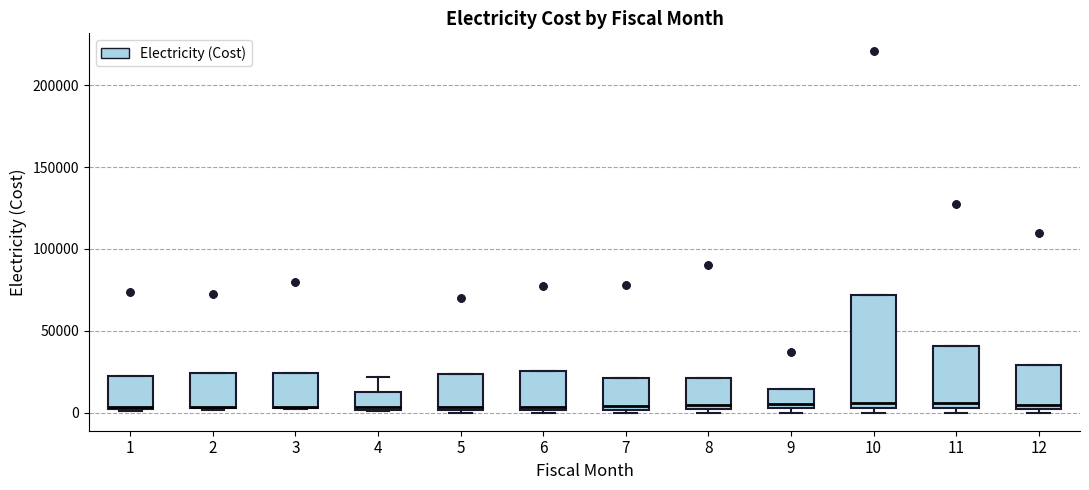

Reading left to right, read every box against the y-axis: the position of its median line, the range the box covers, and the ends of its whiskers. The values are not printed on the chart, so give them approximately, as read against the axis.

1: median 5000, box 0 to 25000, whiskers 0 to 25000
2: median 5000 (drawn on the box's lower edge), box 5000 to 25000, whiskers 0 to 25000
3: median 5000 (drawn on the box's lower edge), box 5000 to 25000, whiskers 0 to 25000
4: median 5000, box 0 to 15000, whiskers 0 to 20000
5: median 5000, box 0 to 25000, whiskers 0 (just below the box's lower edge) to 25000
6: median 5000, box 0 to 25000, whiskers 0 (just below the box's lower edge) to 25000
7: median 5000, box 0 to 20000, whiskers 0 (just below the box's lower edge) to 20000
8: median 5000, box 0 to 20000, whiskers 0 (just below the box's lower edge) to 20000
9: median 5000 (just above the box's lower edge), box 5000 to 15000, whiskers 0 to 15000
10: median 5000 (just above the box's lower edge), box 5000 to 70000, whiskers 0 to 70000
11: median 5000 (just above the box's lower edge), box 5000 to 40000, whiskers 0 to 40000
12: median 5000, box 0 to 30000, whiskers 0 (just below the box's lower edge) to 30000